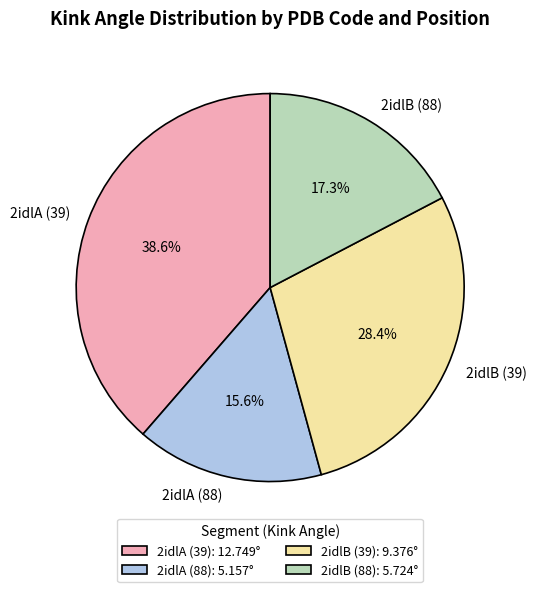

Rank the categories by value from highest to lowest.

2idlA (39), 2idlB (39), 2idlB (88), 2idlA (88)